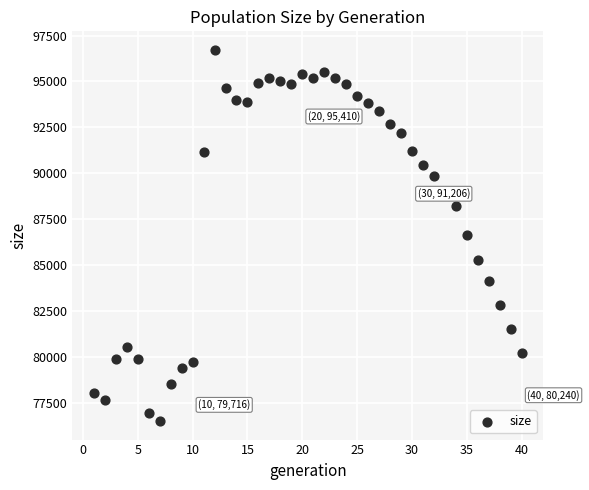

What is the range of Y values (max minus min)?

20199